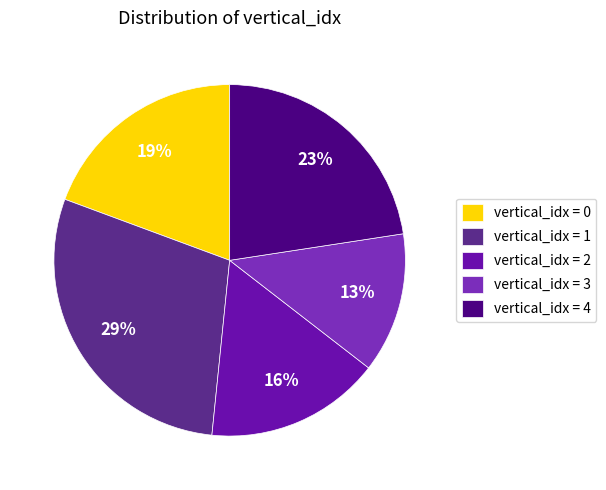

Count the number of slices in the pie.

5